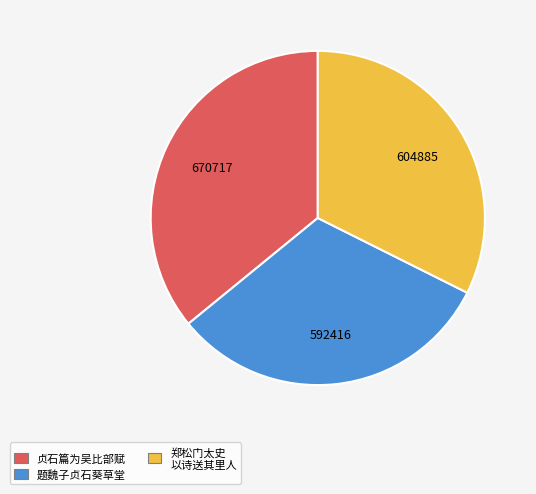

Is there any slice that represents more than half of the pie?

No